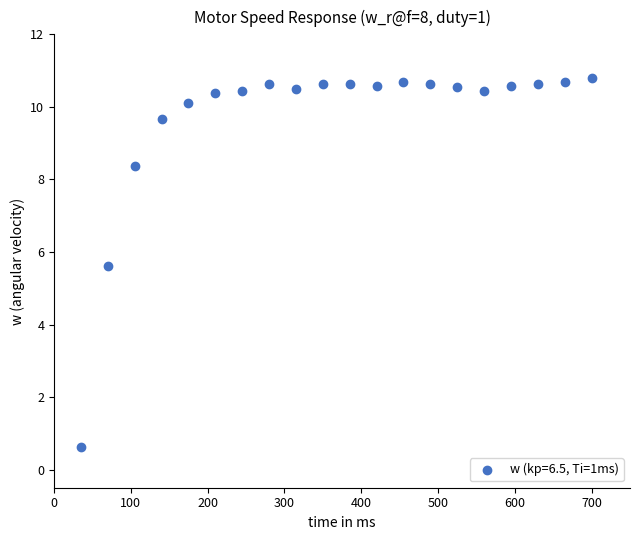

What Y value in the scatter plot is closest to 5?

5.6